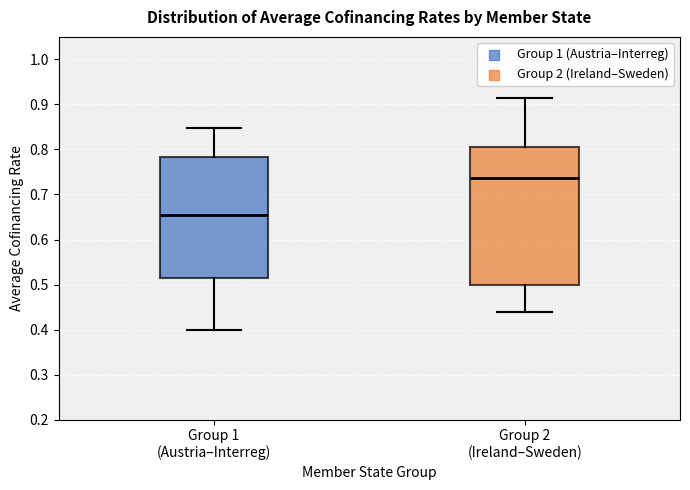

Which box is the tallest, from its lower edge to its upper edge?

Group 2 (Ireland–Sweden)